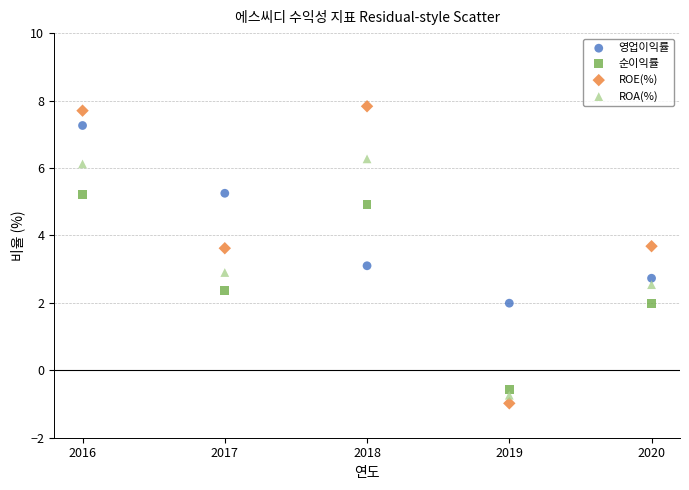

Which series reaches the maximum Y coordinate?

ROE(%)